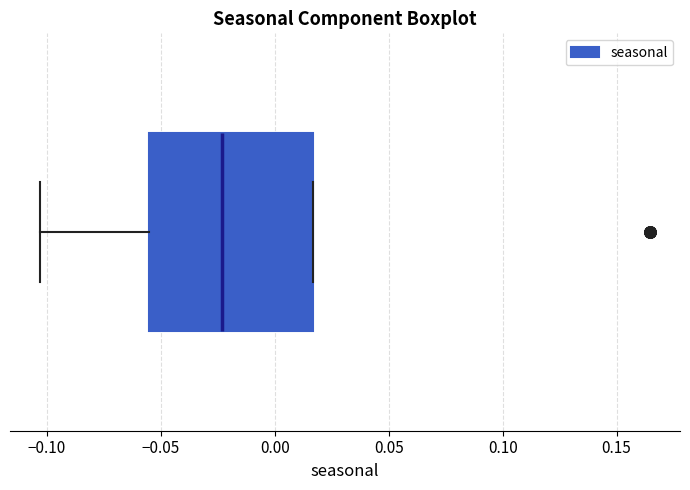

Read this box plot against the x-axis: the position of the median line, the range covered by the box, and the ends of both whiskers. The values are not printed on the chart, so give them approximately, as read against the axis.

median -0.025, box -0.055 to 0.015, whiskers -0.105 to 0.015